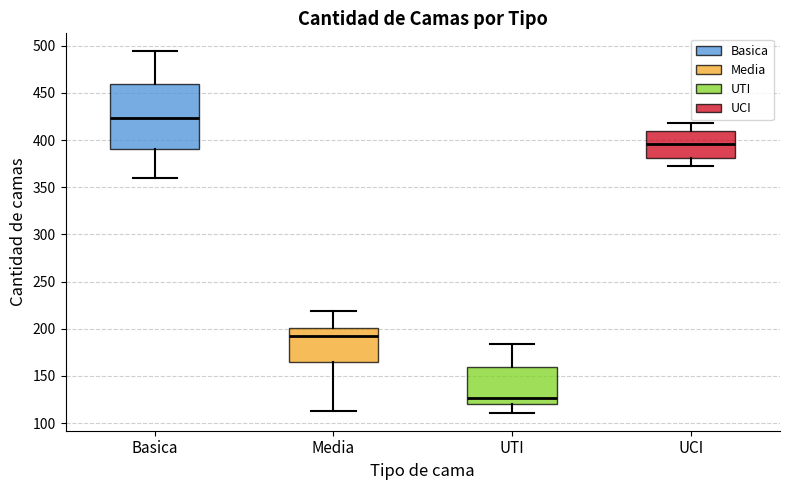

Which box's median line is the lowest?

UTI